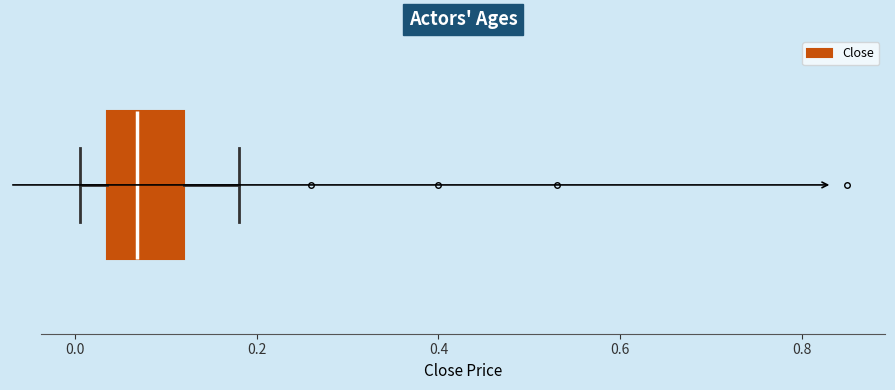

Transcribe this box plot: give where the median line is, the range the box spans, and where the two whiskers end, as read against the x-axis. The values are not printed on the chart, so give them approximately, as read against the axis.

median 0.06, box 0.04 to 0.12, whiskers 0.00 to 0.18